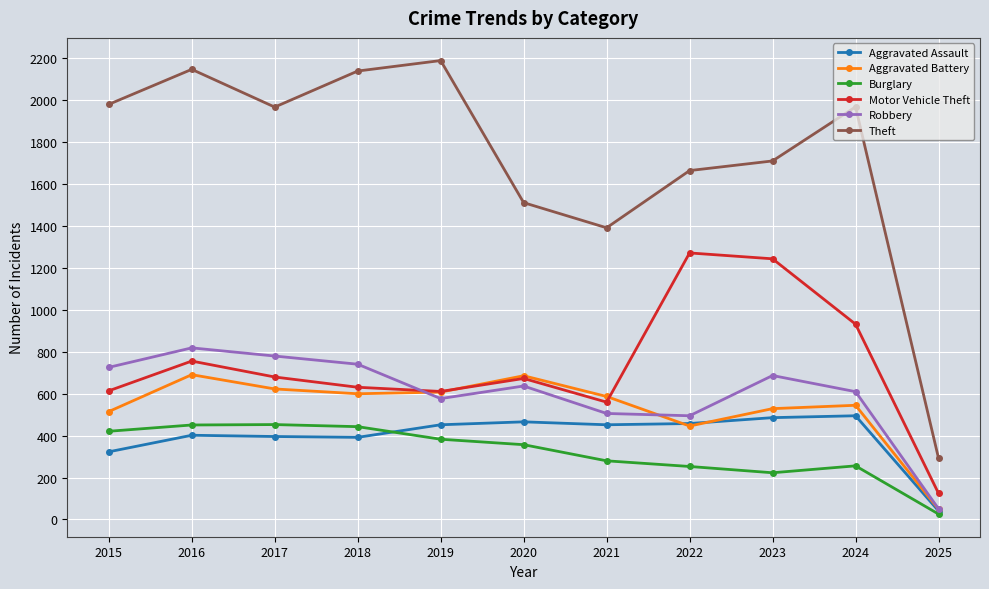

In Motor Vehicle Theft, how many points are higher than both neighbors (excluding endpoints)?

3